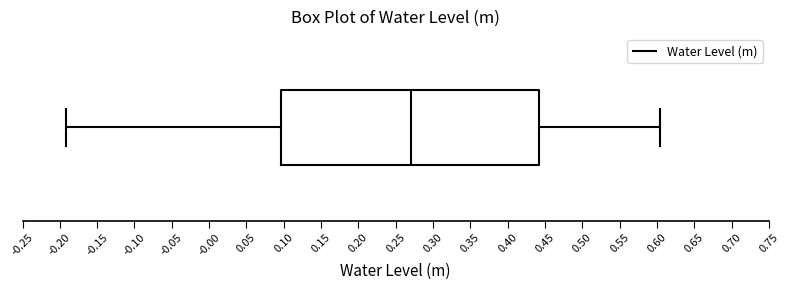

Transcribe this box plot: give where the median line is, the range the box spans, and where the two whiskers end, as read against the x-axis. The values are not printed on the chart, so give them approximately, as read against the axis.

median 0.270, box 0.095 to 0.440, whiskers -0.190 to 0.605